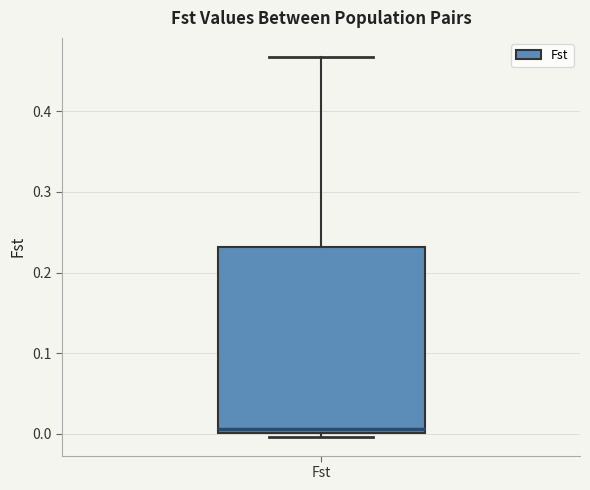

Transcribe this box plot: give where the median line is, the range the box spans, and where the two whiskers end, as read against the y-axis. The values are not printed on the chart, so give them approximately, as read against the axis.

median 0.01, box 0.00 to 0.23, whiskers 0.00 (just below the box's lower edge) to 0.47